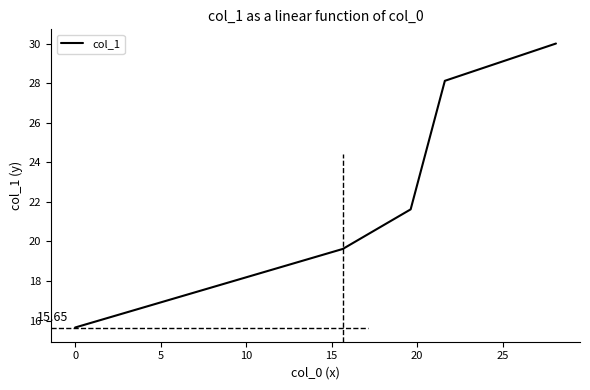

True or false: the data has more than 2 interior local peaks.

False